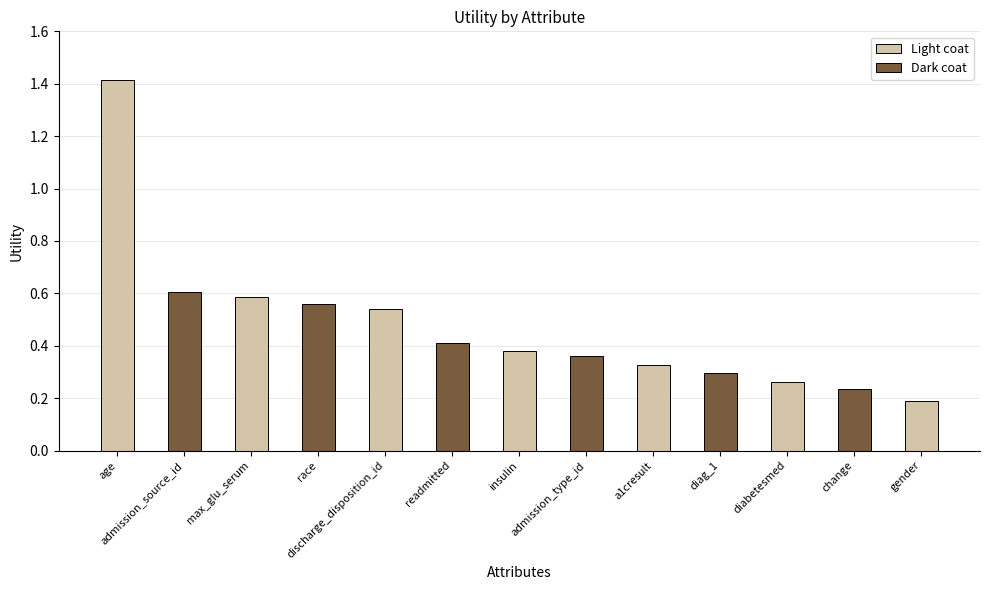

What is the change in value from max_glu_serum to diabetesmed?

-0.3